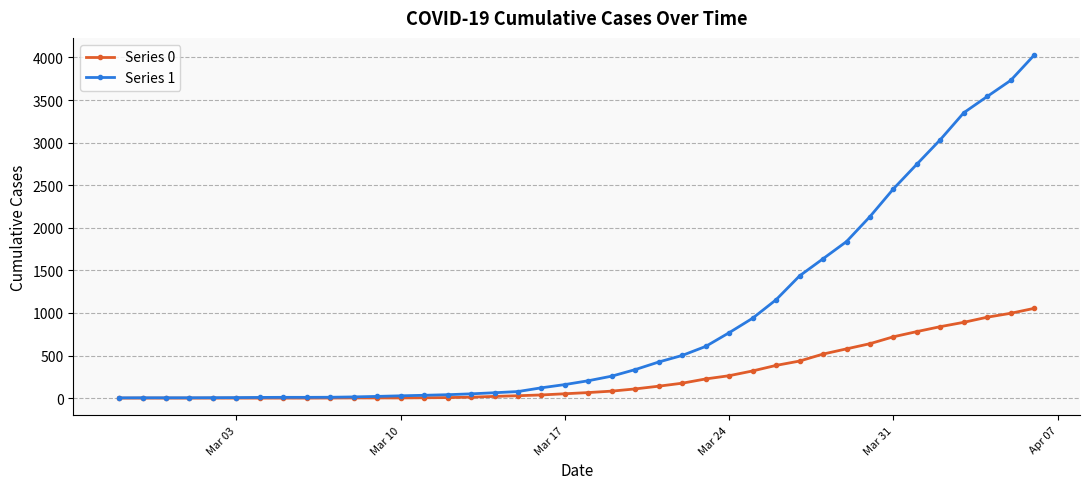

At how many categories does at least one series exceed 1561?

10